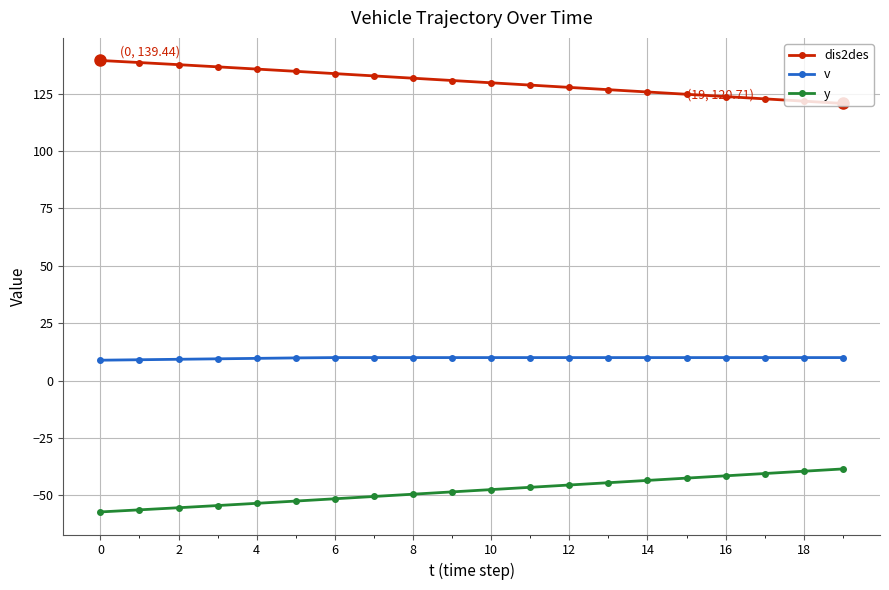

Count the number of data series in this chart.

3